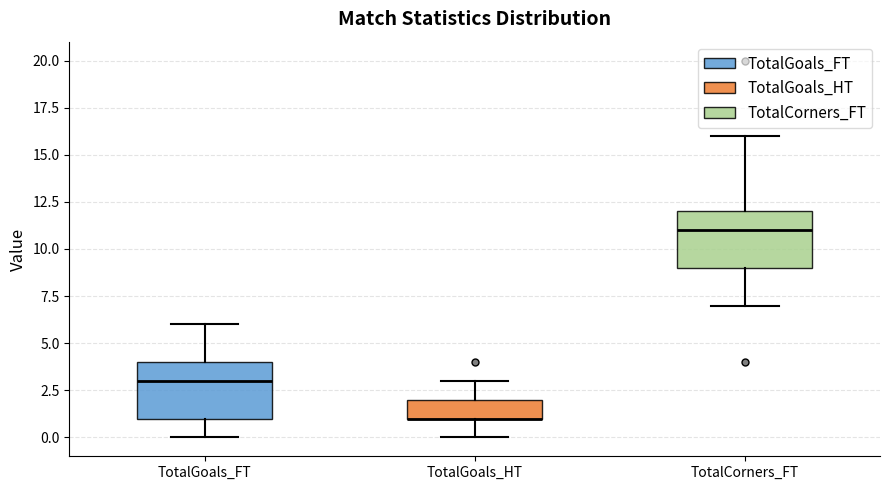

Where is the upper edge of the box for TotalGoals_HT on the y-axis? The values are not printed on the chart, so give them approximately, as read against the axis.

2